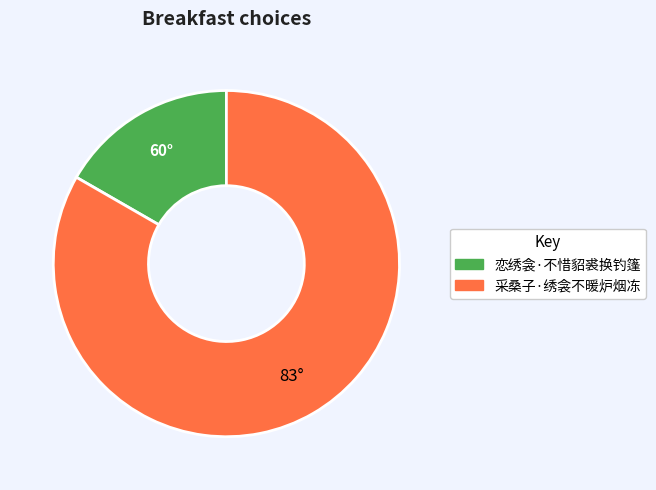

Rank the categories by value from highest to lowest.

采桑子·绣衾不暖炉烟冻, 恋绣衾·不惜貂裘换钓篷